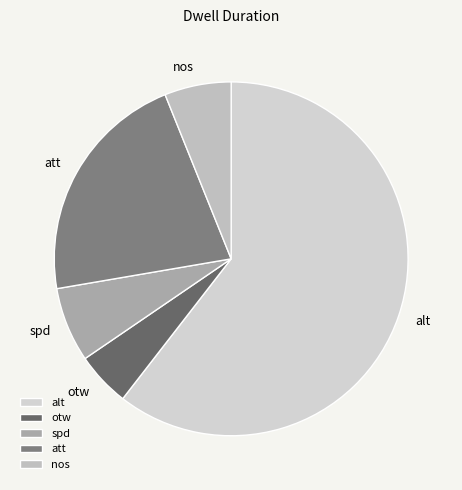

Is the sum of att and otw greater than half?

No